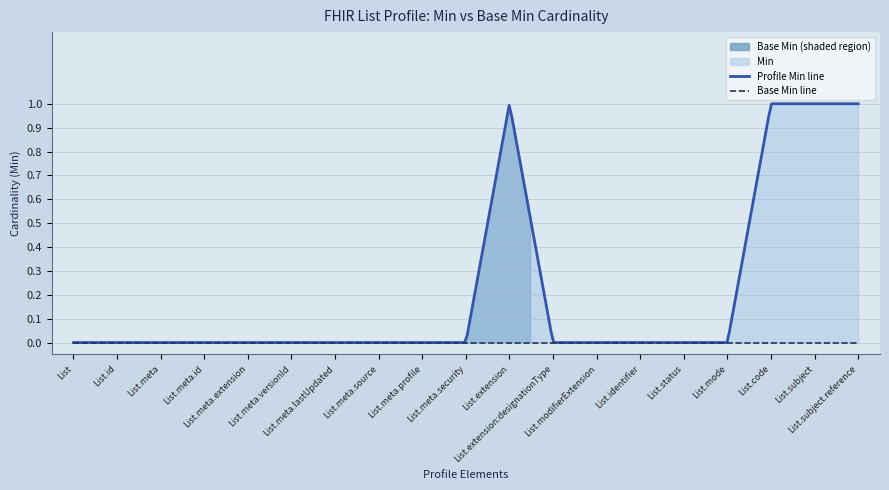

Which series changed the most between List.modifierExtension and List.identifier?

Base Min